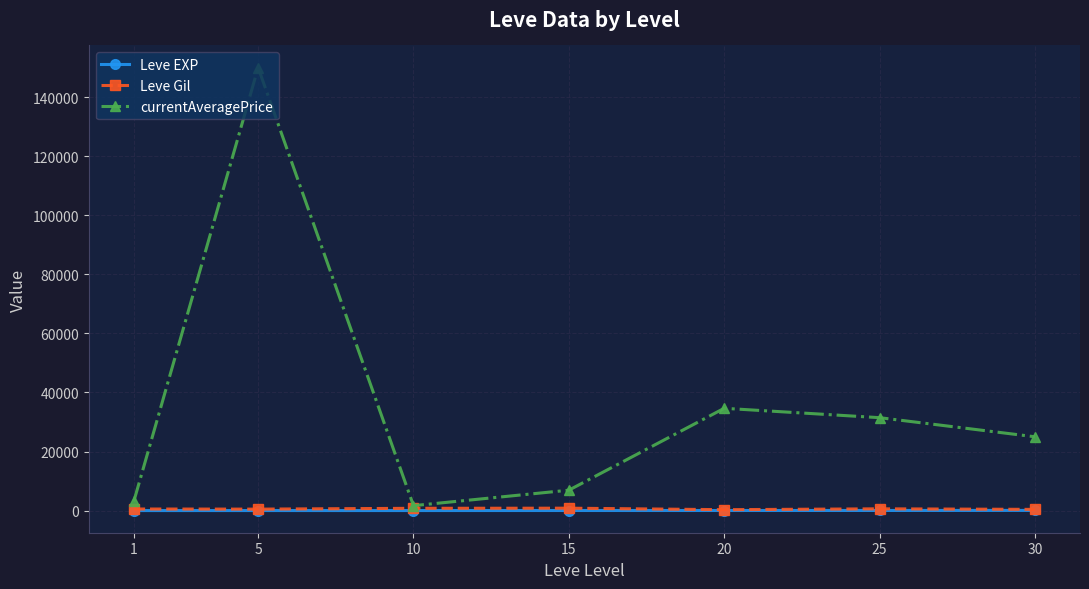

What is the maximum value shown in the chart?

150000.0